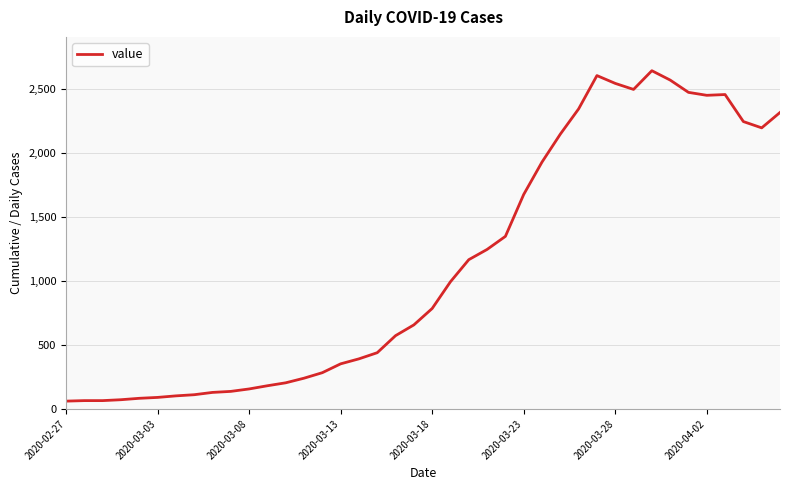

What is the smallest value displayed?

61